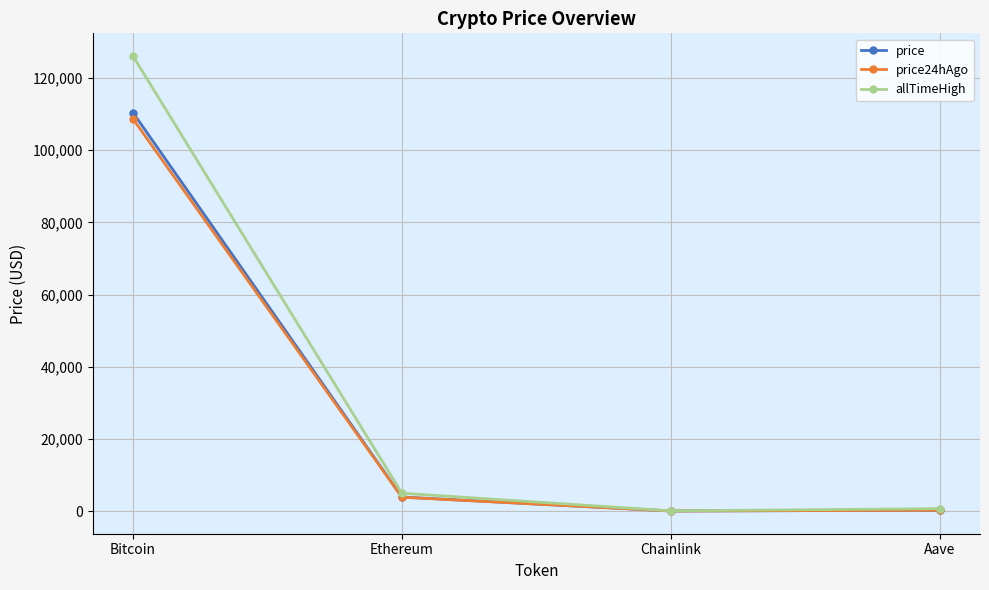

True or false: price24hAgo has more than 1 points higher than both neighbors.

False